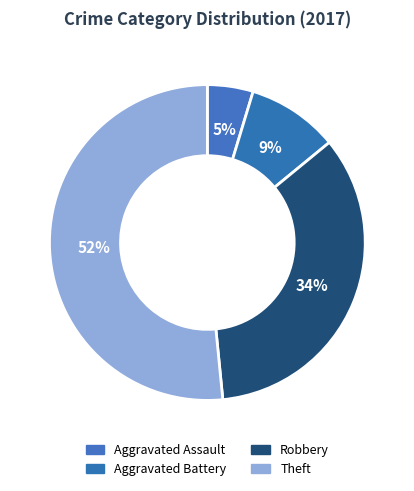

Rank the categories by value from lowest to highest.

Aggravated Assault, Aggravated Battery, Robbery, Theft